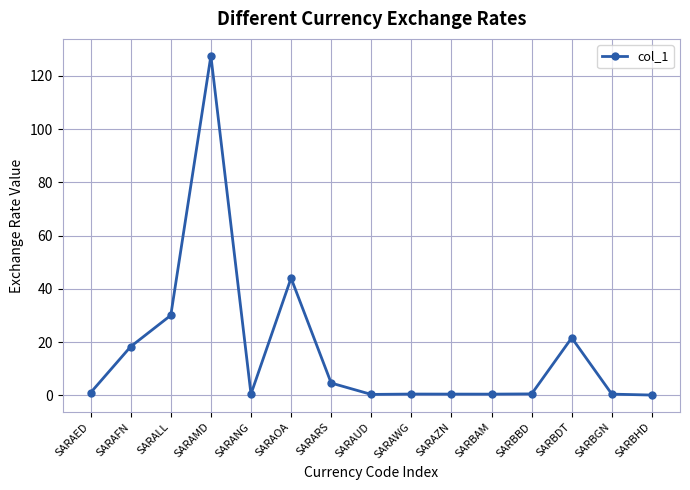

At which category does the chart reach its peak across all series?

SARAMD